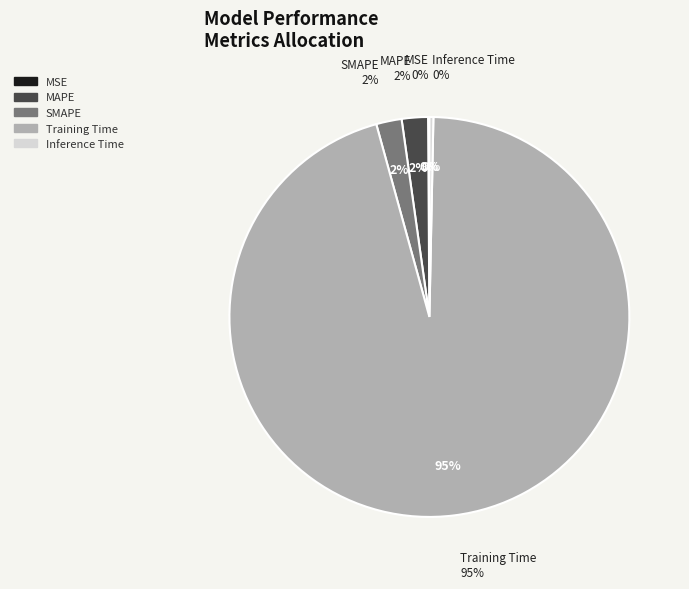

Which slice represents more than half of the pie?

Training Time